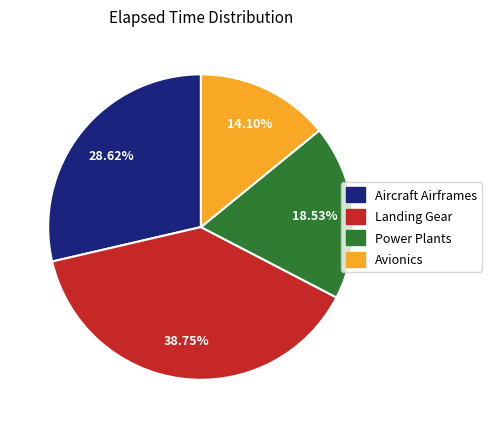

Rank the categories by value from lowest to highest.

Avionics, Power Plants, Aircraft Airframes, Landing Gear